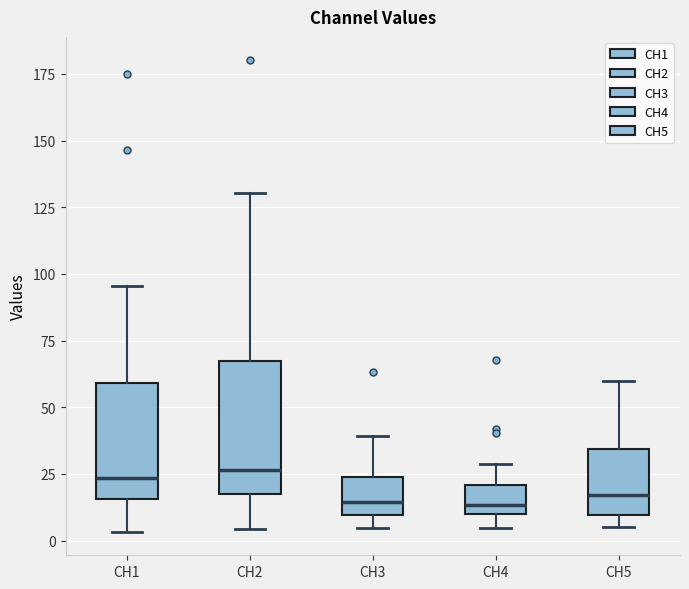

Where does the lower whisker of the box for CH2 end on the y-axis? The values are not printed on the chart, so give them approximately, as read against the axis.

5